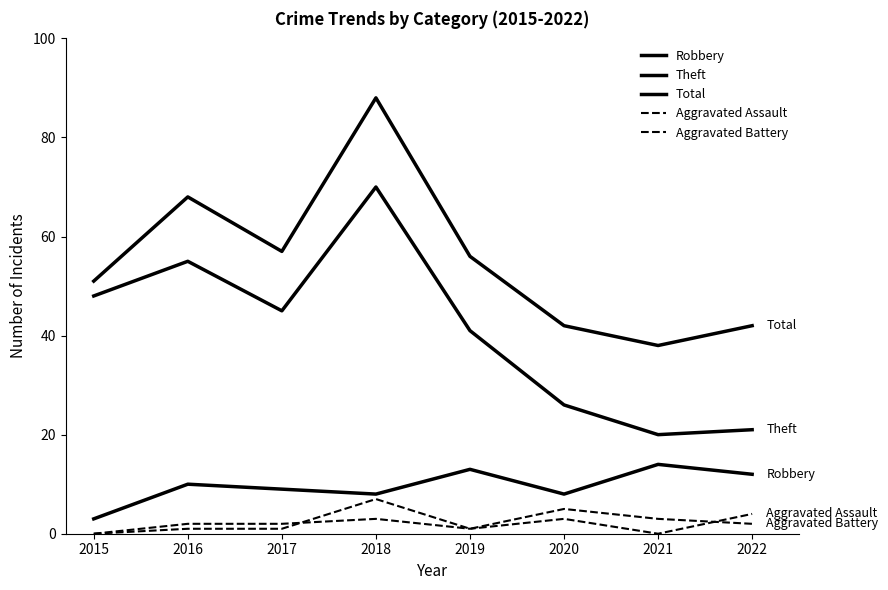

Where is the first local minimum for Total?

2017